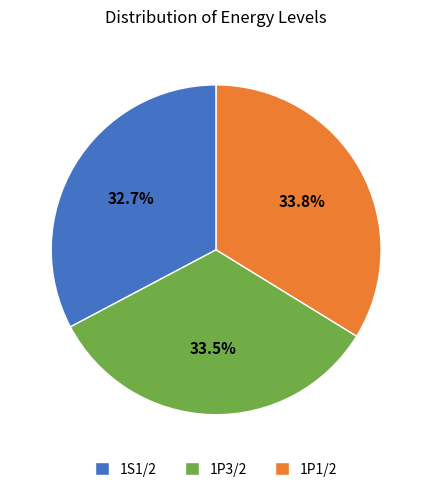

Is the sum of 1P3/2 and 1S1/2 greater than half?

Yes